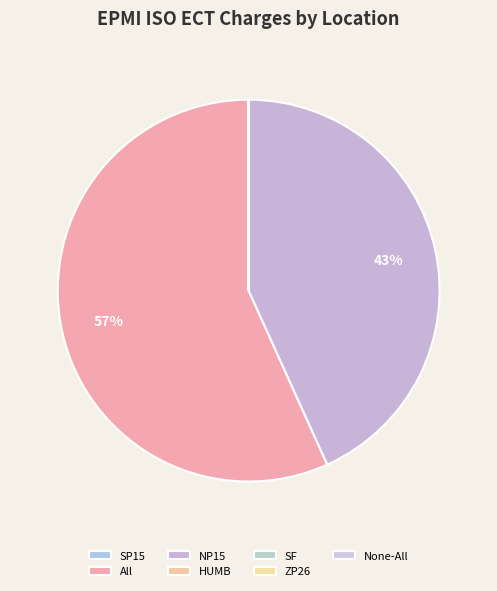

What is the change in value from NP15 to ZP26?

-112040.8